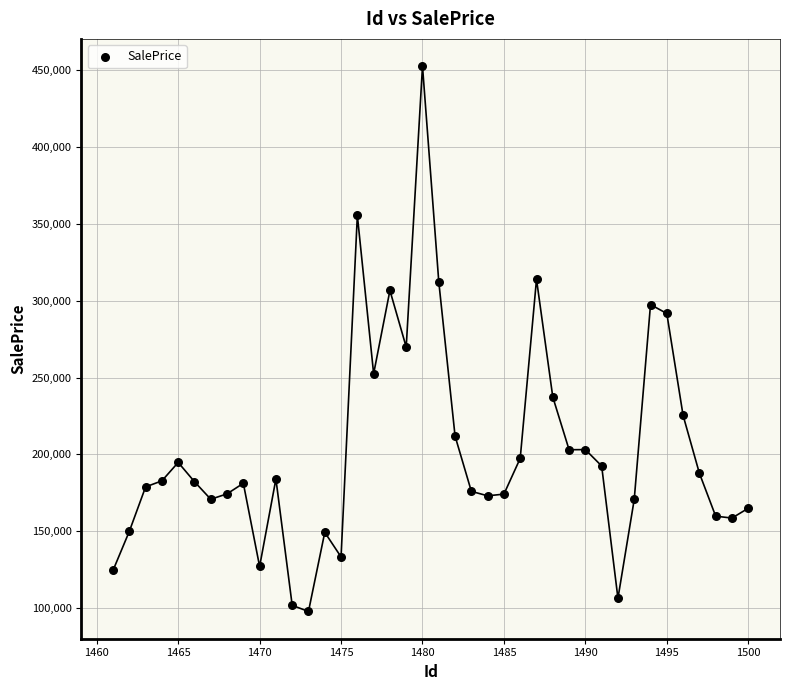

What is the range of X values (max minus min)?

39.0